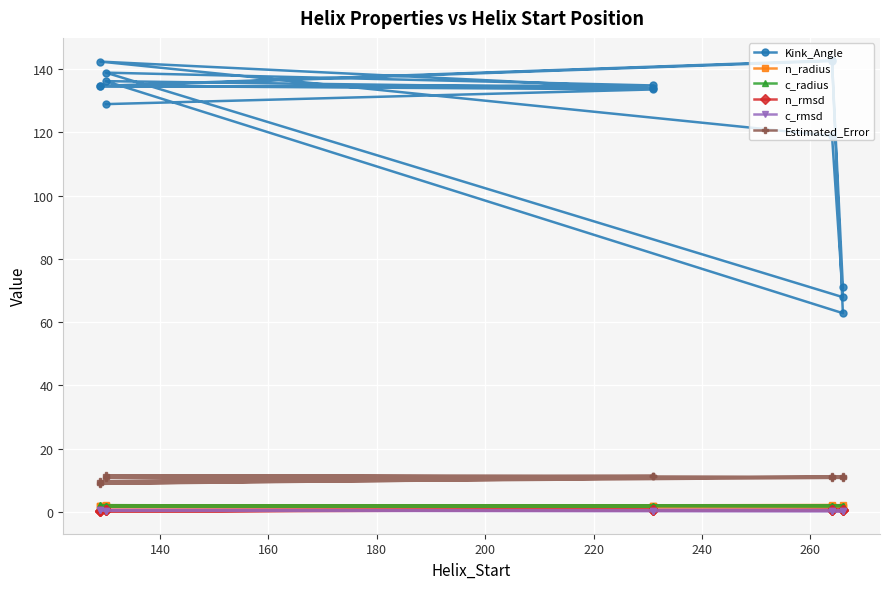

Rank the series at 220 from lowest to highest value.

c_rmsd, n_rmsd, c_radius, n_radius, Estimated_Error, Kink_Angle